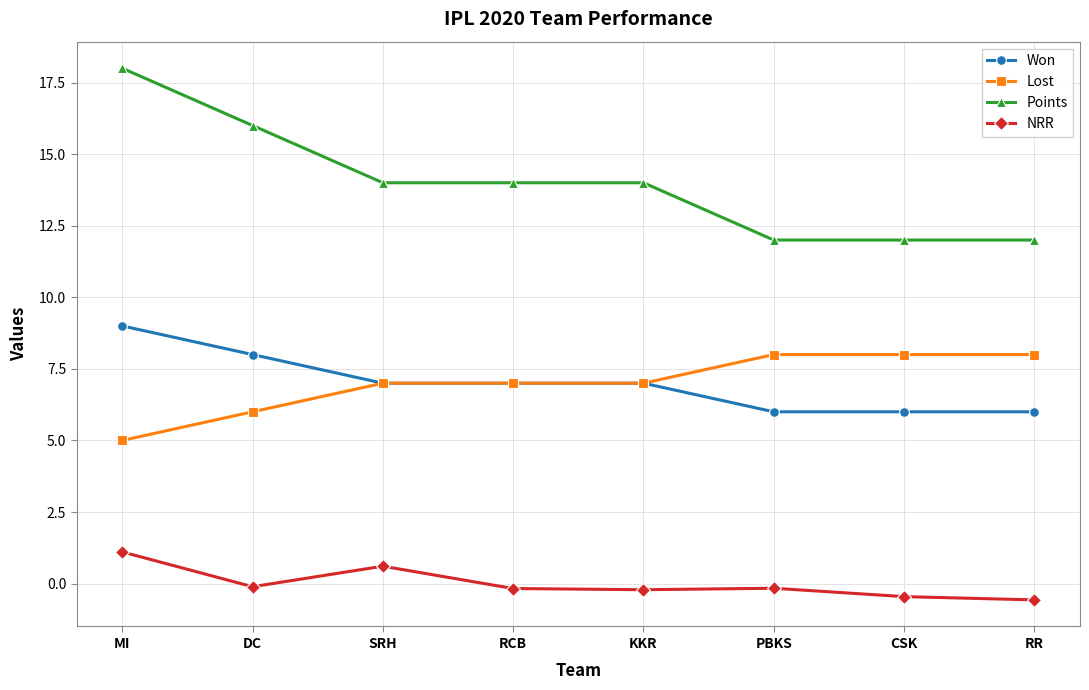

At which category is the sum across all series the highest?

MI